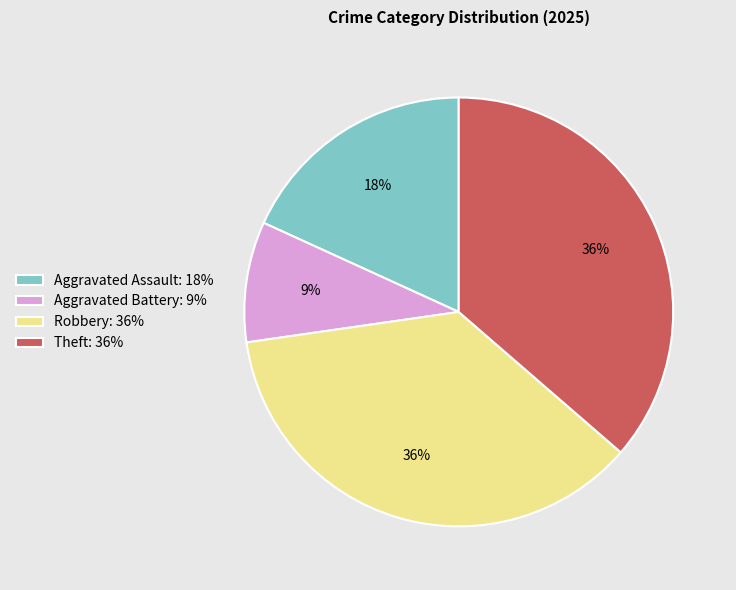

Is Aggravated Battery: 9% the majority of the pie?

No